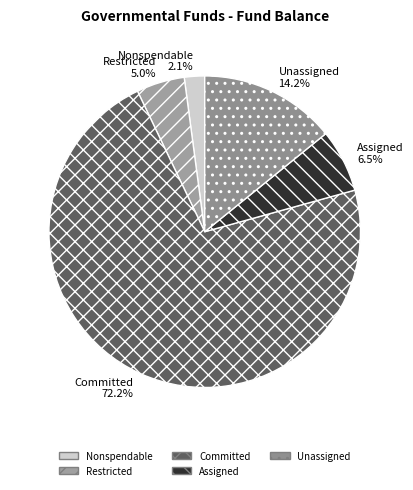

Approximately how many times larger is the value at Assigned compared to Unassigned?

0.5